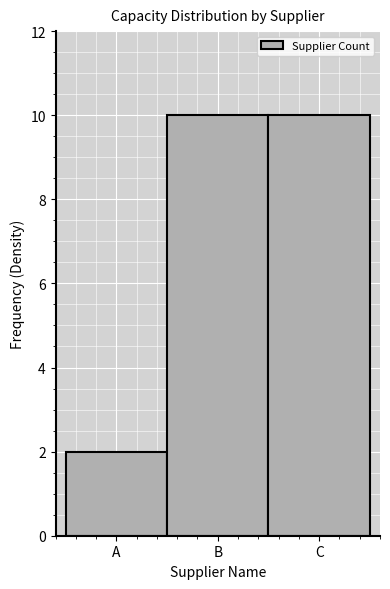

Reading left to right, transcribe all the data shown in this chart.

2	10	10